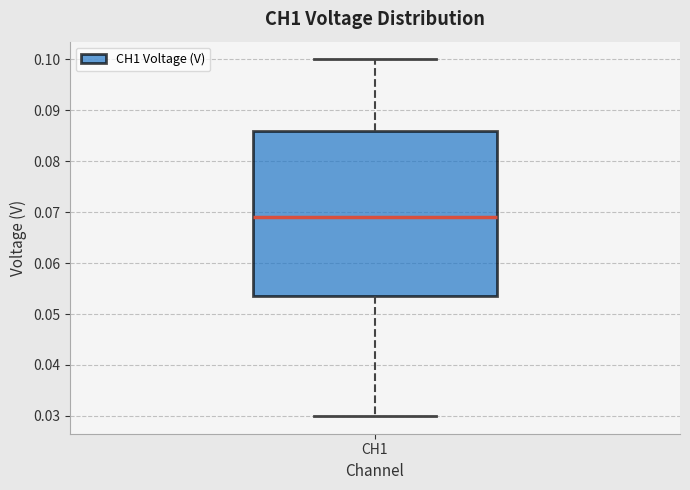

Read this box plot against the y-axis: the position of the median line, the range covered by the box, and the ends of both whiskers. The values are not printed on the chart, so give them approximately, as read against the axis.

median 0.069, box 0.054 to 0.086, whiskers 0.030 to 0.100